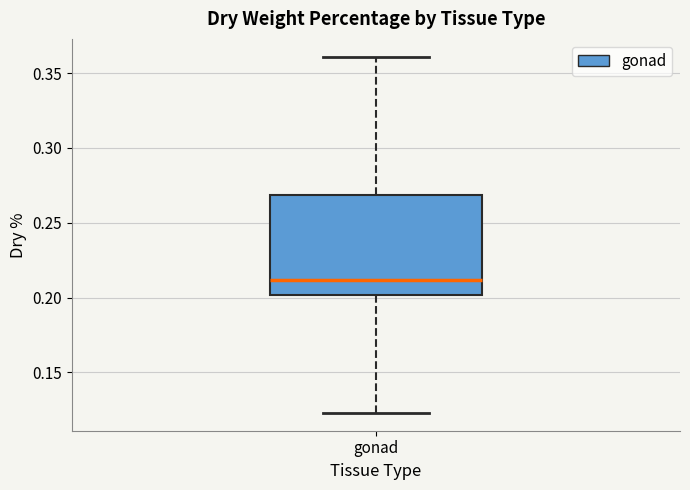

Transcribe this box plot: give where the median line is, the range the box spans, and where the two whiskers end, as read against the y-axis. The values are not printed on the chart, so give them approximately, as read against the axis.

median 0.210, box 0.200 to 0.270, whiskers 0.125 to 0.360